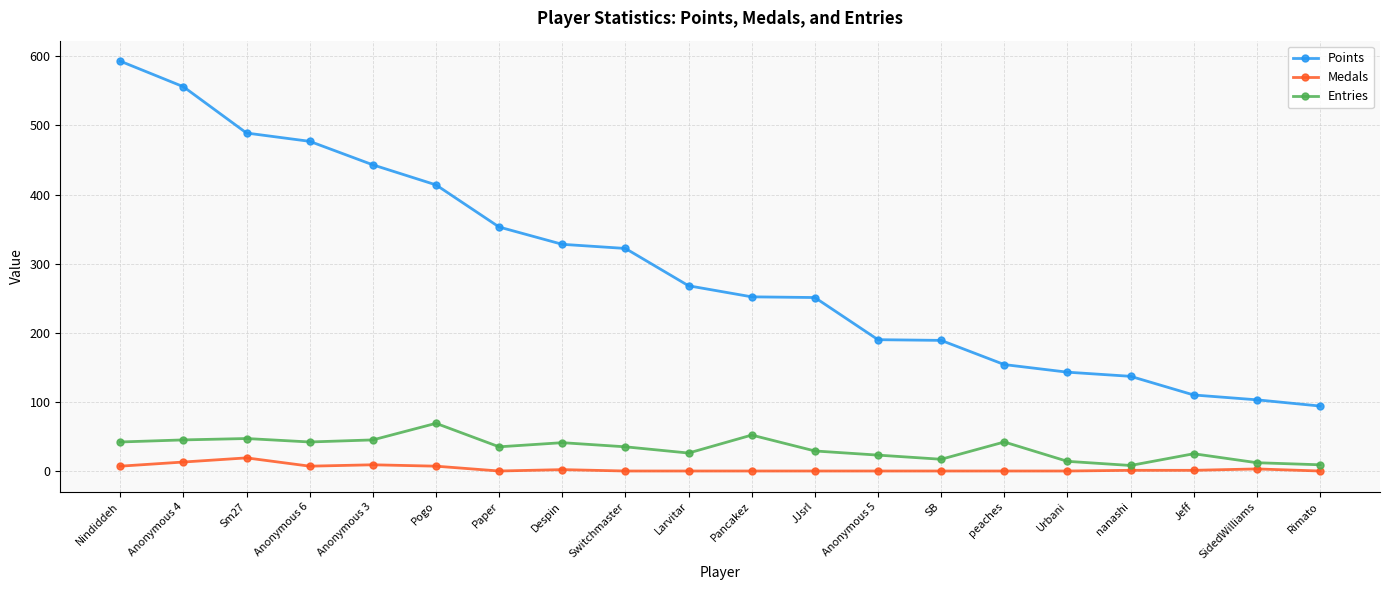

True or false: Medals has more than 0 interior local peaks.

True